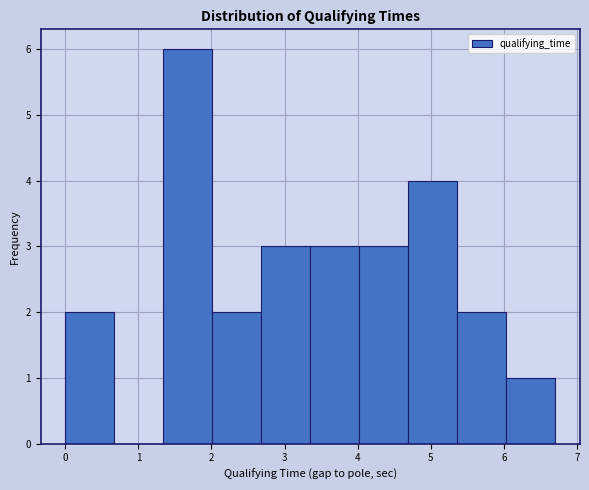

Reading left to right, transcribe this chart: for each bar, give the range it covers on the x-axis and its height. Neither the bar edges nor the heights are printed on the chart, so give them approximately, as read against the axes.

0.00 to 0.67: 2
0.67 to 1.34: 0
1.34 to 2.01: 6
2.01 to 2.68: 2
2.68 to 3.35: 3
3.35 to 4.02: 3
4.02 to 4.69: 3
4.69 to 5.36: 4
5.36 to 6.03: 2
6.03 to 6.70: 1